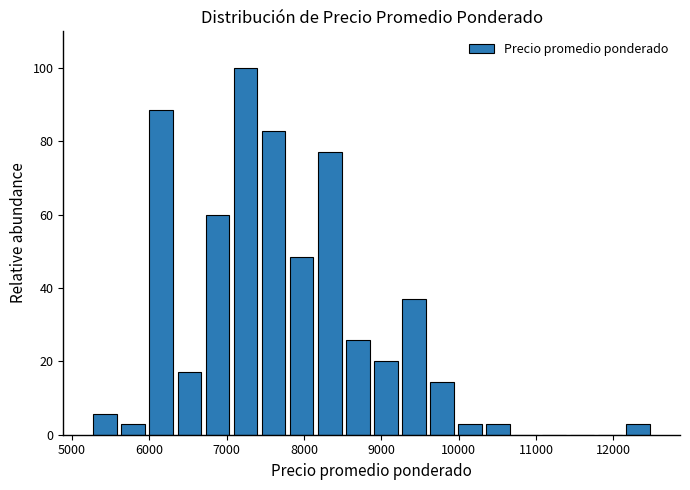

Around what value on the x-axis is the tallest bar? Give the approximate position of its centre, as read against the axis.

7200